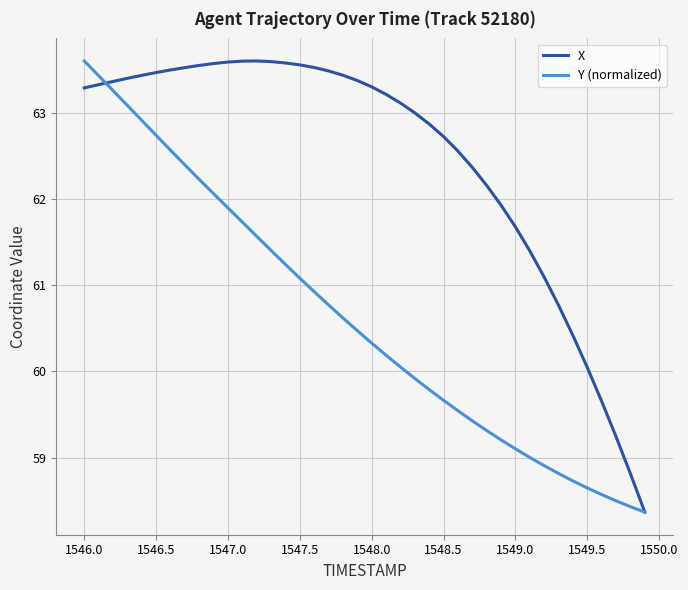

Rank the series by their average value, from lowest to highest.

Y (normalized), X